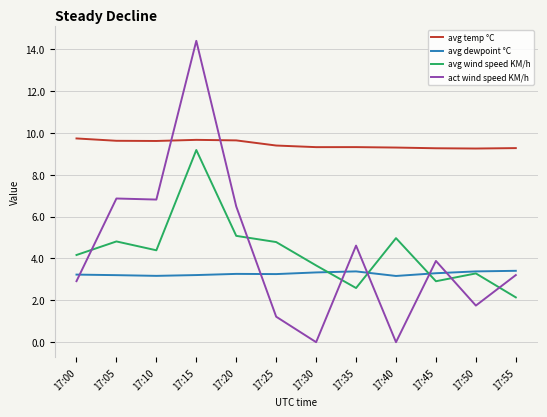

What is the spread (max minus min) of values at 17:05?

6.4